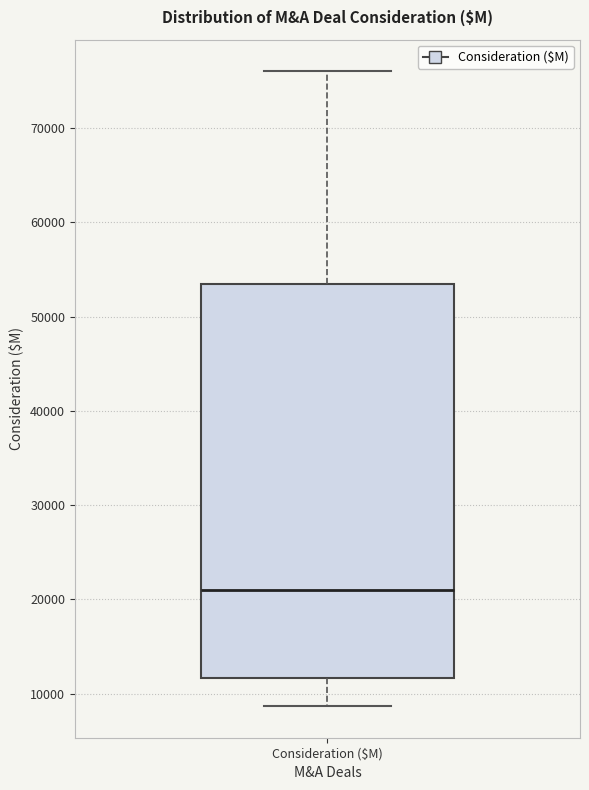

Transcribe this box plot: give where the median line is, the range the box spans, and where the two whiskers end, as read against the y-axis. The values are not printed on the chart, so give them approximately, as read against the axis.

median 21000, box 12000 to 54000, whiskers 9000 to 76000